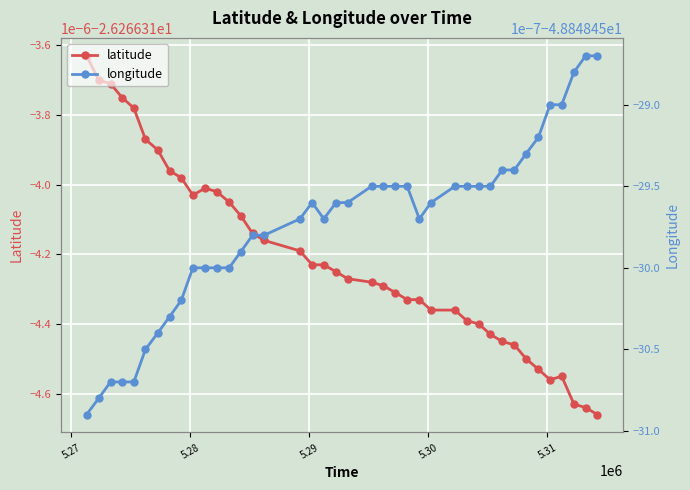

Which series has the largest total across all categories?

latitude